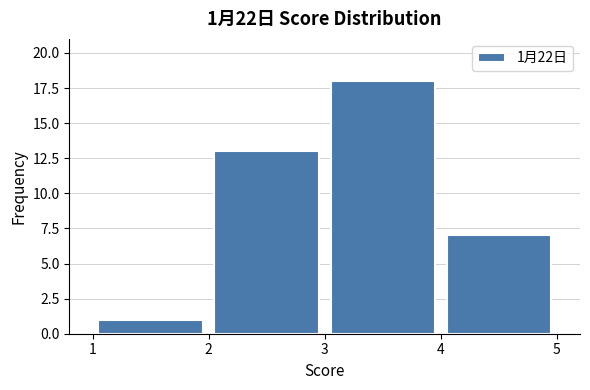

Which range on the x-axis has the tallest bar?

3 to 4